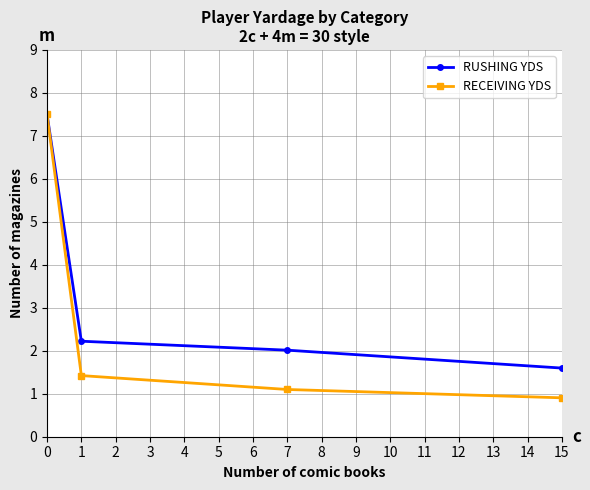

Which series changed the most between 0 and 7?

RECEIVING YDS